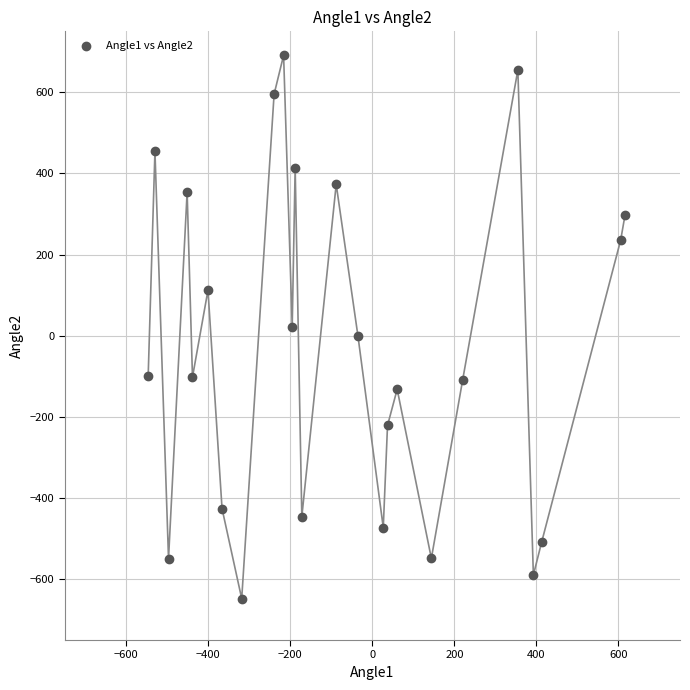

What is the range of Y values (max minus min)?

1339.0